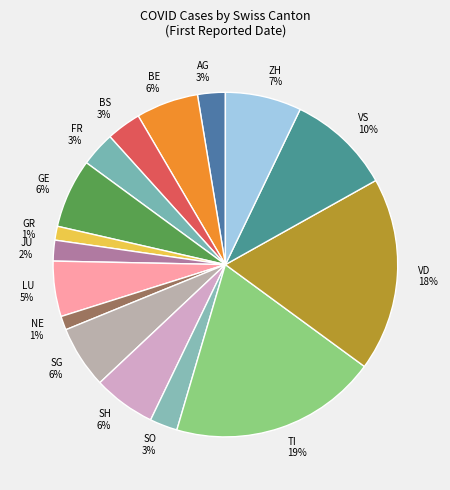

Is there any slice that represents more than half of the pie?

No